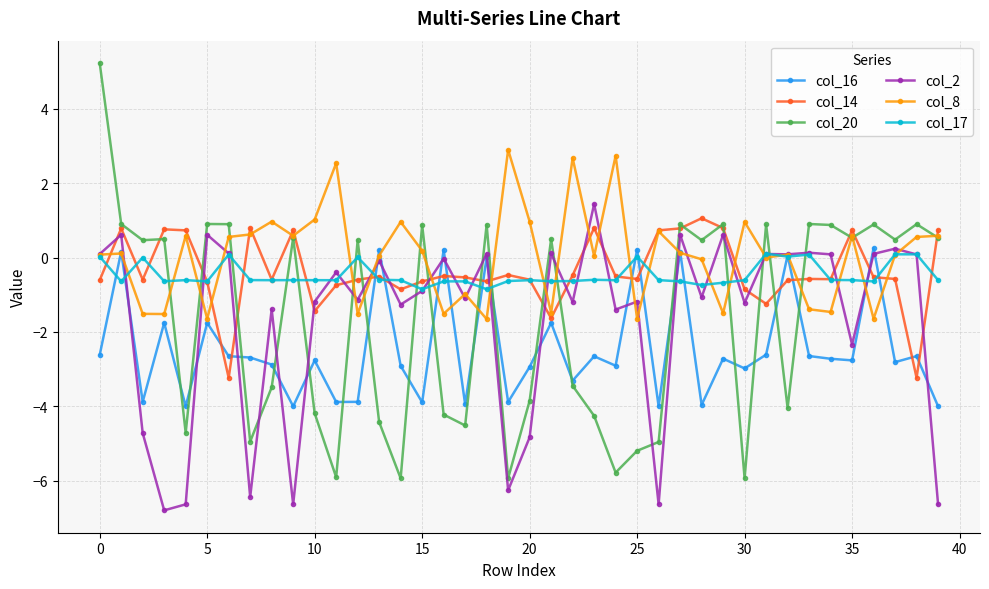

True or false: col_17 has more than 0 interior local peaks.

True